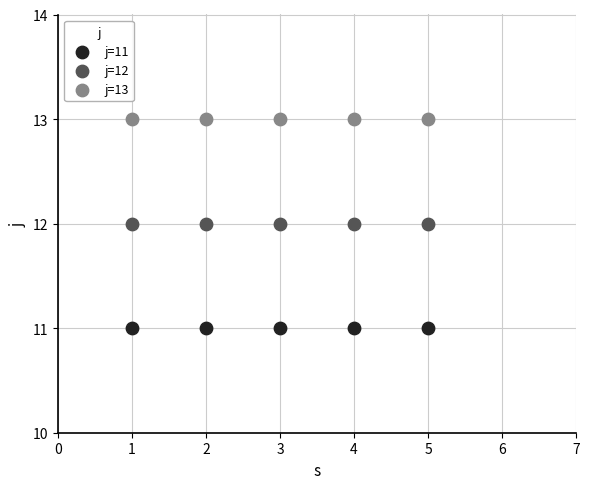

Which series contains the highest Y value?

j=13